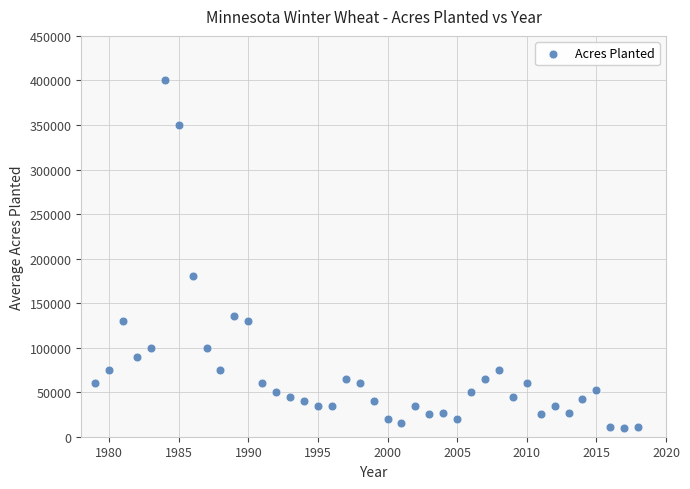

What is the range of X values (max minus min)?

39